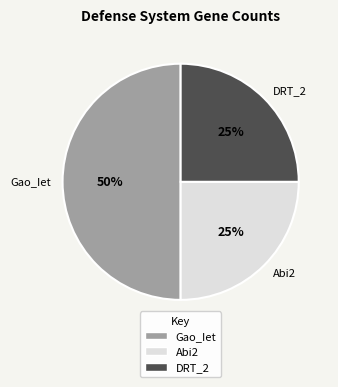

What is the ratio of the value at Gao_Iet to the value at DRT_2?

2.0